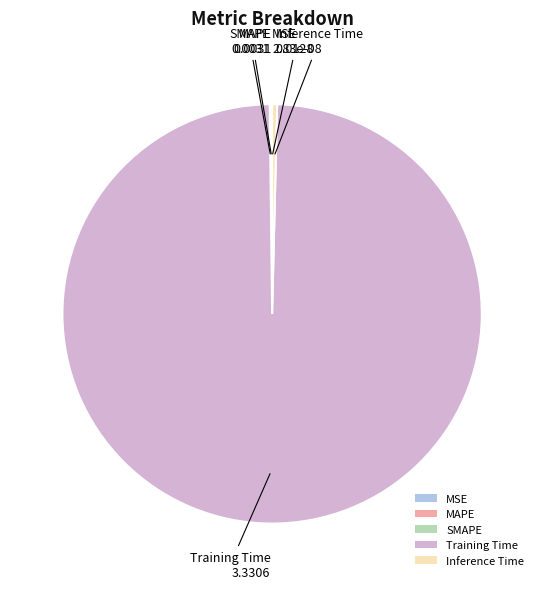

Which category has the biggest portion of the pie?

Training Time